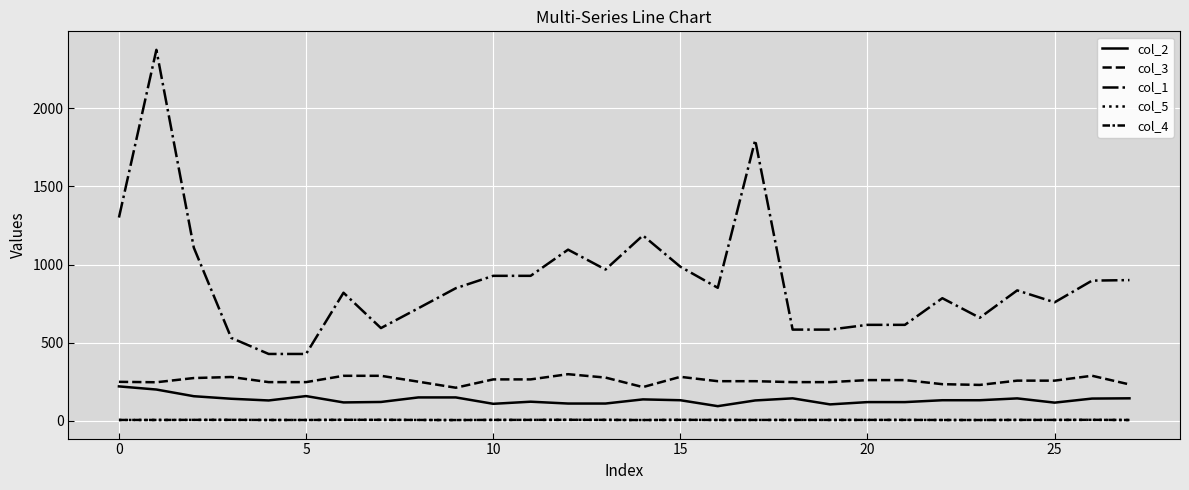

True or false: col_3 and col_1 intersect in this chart.

False